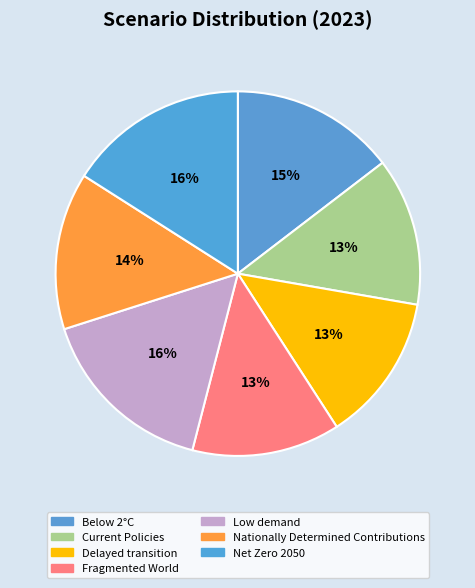

What percentage is the Net Zero 2050 slice, to the nearest percent?

16%